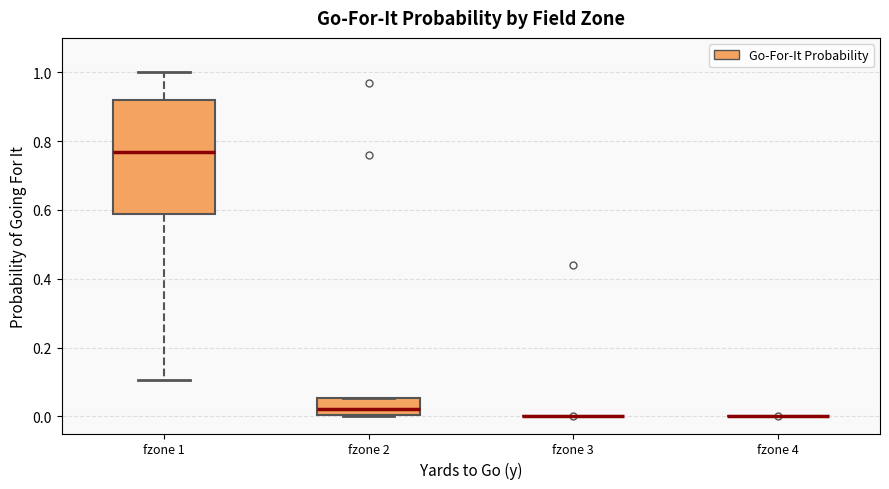

Reading left to right, transcribe this box plot: for each box, give where its median line is, the range the box spans, and where its two whiskers end, as read against the y-axis. The values are not printed on the chart, so give them approximately, as read against the axis.

fzone 1: median 0.76, box 0.58 to 0.92, whiskers 0.10 to 1.00
fzone 2: median 0.02, box 0.00 to 0.06, whiskers 0.00 to 0.06
fzone 3: box collapsed to a line at 0.00, whiskers 0.00 to 0.00
fzone 4: box collapsed to a line at 0.00, whiskers 0.00 to 0.00